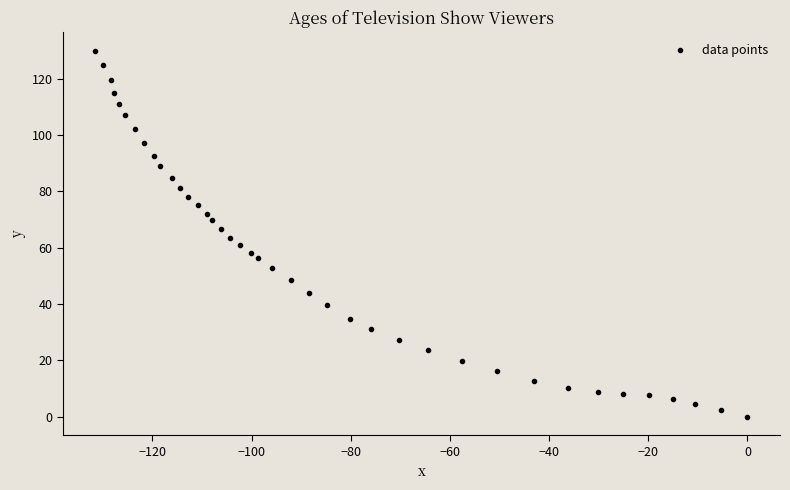

What is the range of X values (max minus min)?

131.5